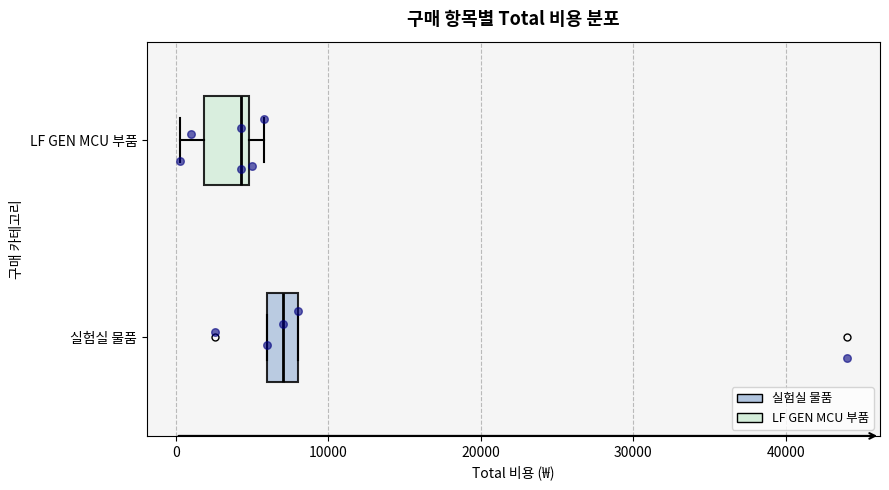

Where is the left edge of the box for LF GEN MCU 부품 on the x-axis? The values are not printed on the chart, so give them approximately, as read against the axis.

2000